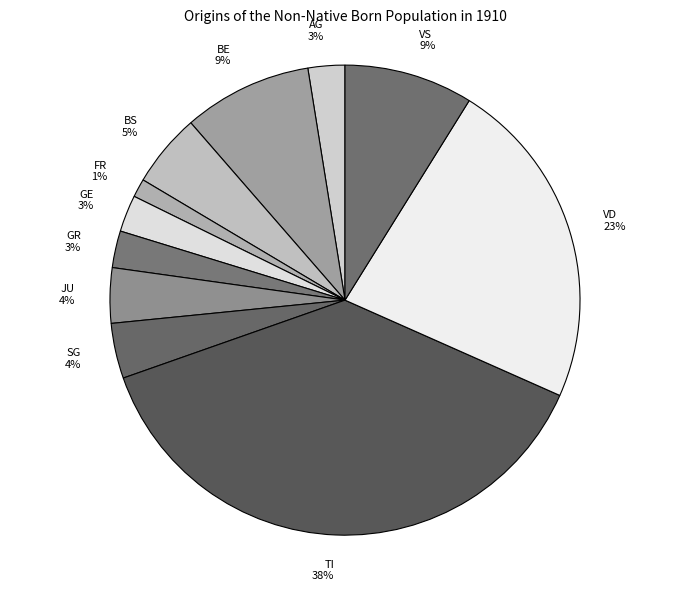

To the nearest percent, what percentage of the pie is FR?

1%